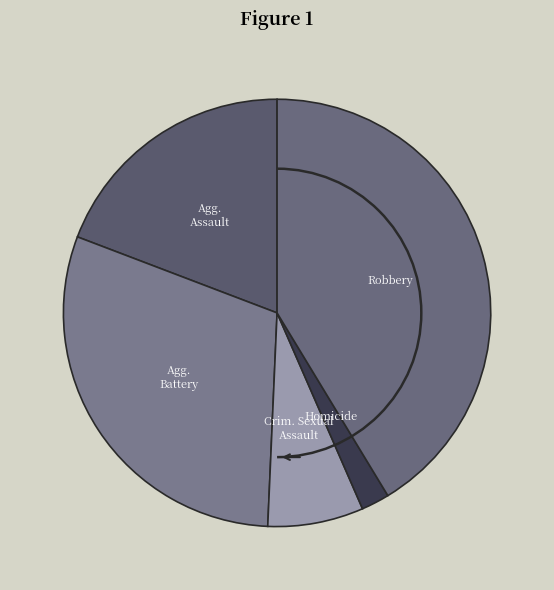

How many segments does this pie chart have?

5